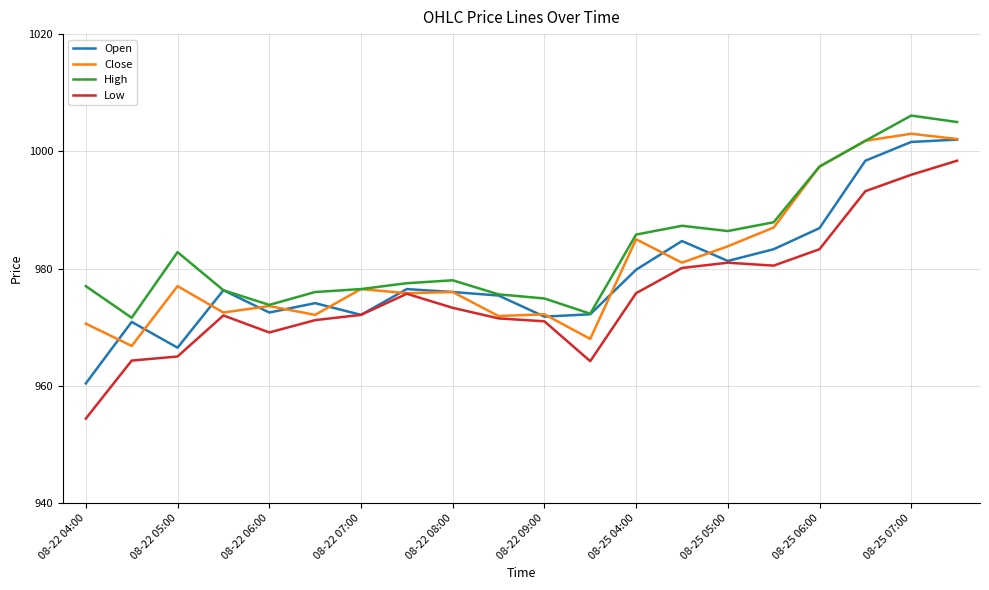

Which series has the widest spread of values?

Low